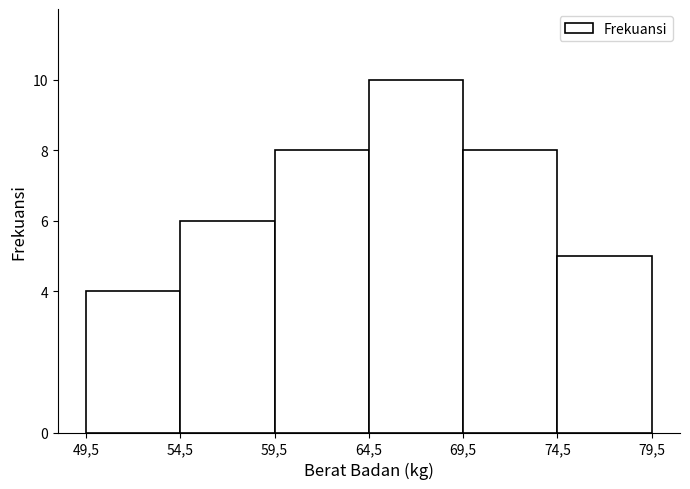

Reading left to right, what are all the values shown in this chart?

49,5=4	54,5=6	59,5=8	64,5=10	69,5=8	74,5=5